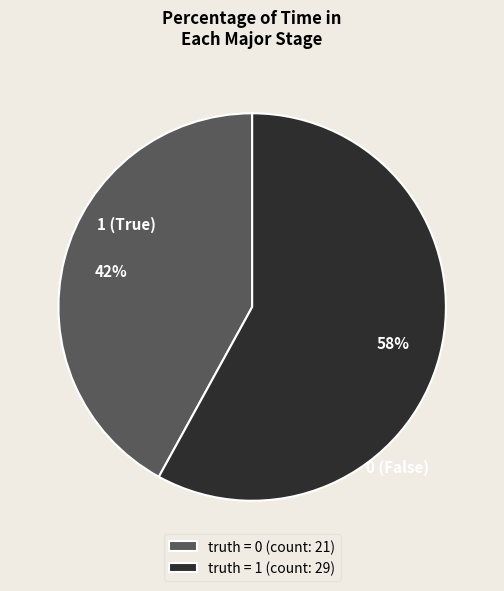

Do truth = 0 (count: 21) and truth = 1 (count: 29) together represent more than half of the pie?

Yes